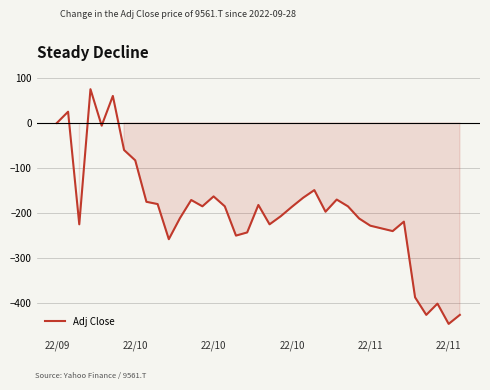

What is the smallest value displayed?

-446